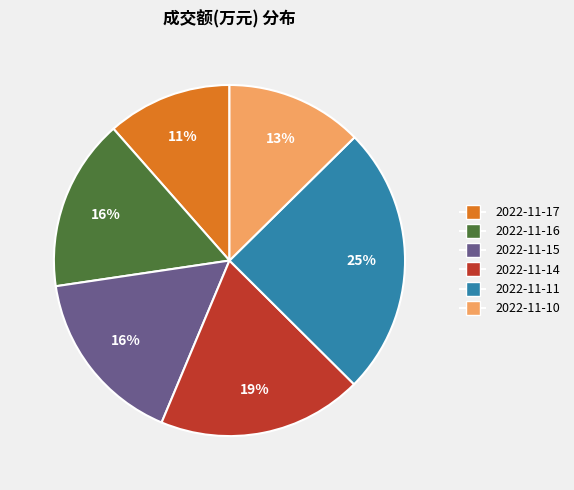

To the nearest percent, what is the average slice percentage?

17%